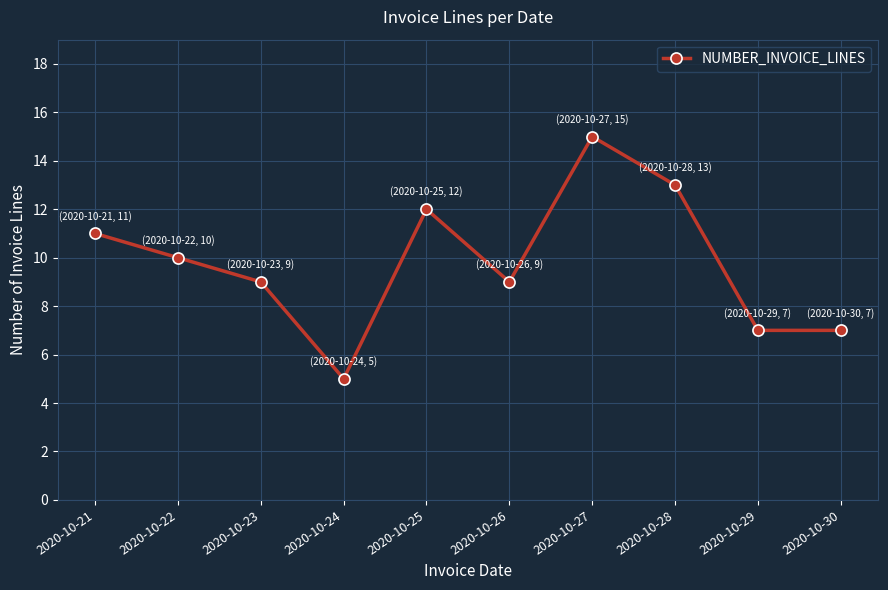

How many series are shown in this chart?

1